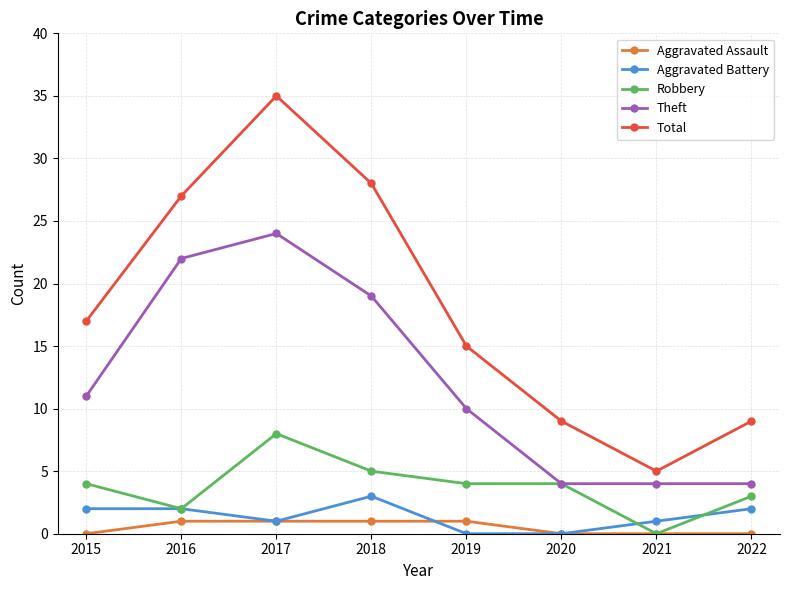

List the series in order of their peak value, lowest first.

Aggravated Assault, Aggravated Battery, Robbery, Theft, Total